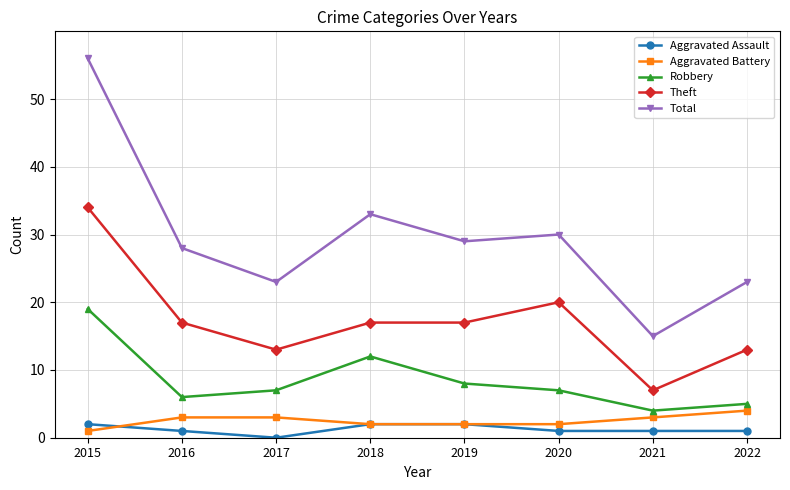

How many data points does each series have?

8